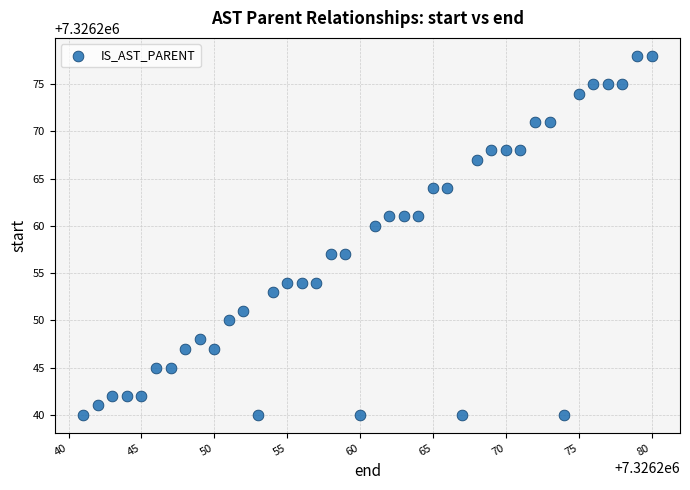

What is the range of Y values (max minus min)?

38